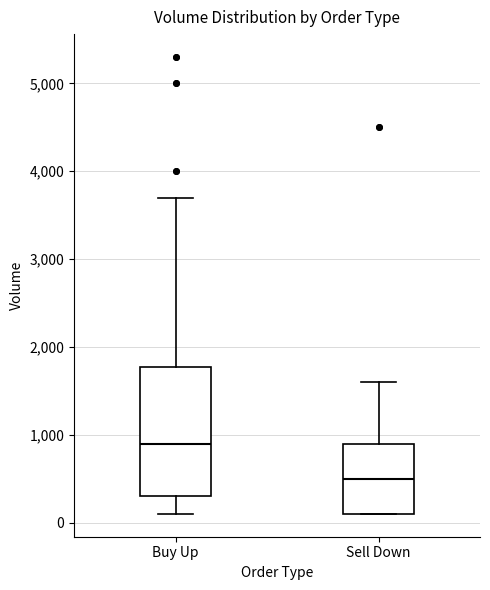

Reading left to right, read every box against the y-axis: the position of its median line, the range the box covers, and the ends of its whiskers. The values are not printed on the chart, so give them approximately, as read against the axis.

Buy Up: median 900, box 300 to 1800, whiskers 100 to 3700
Sell Down: median 500, box 100 to 900, whiskers 100 to 1600